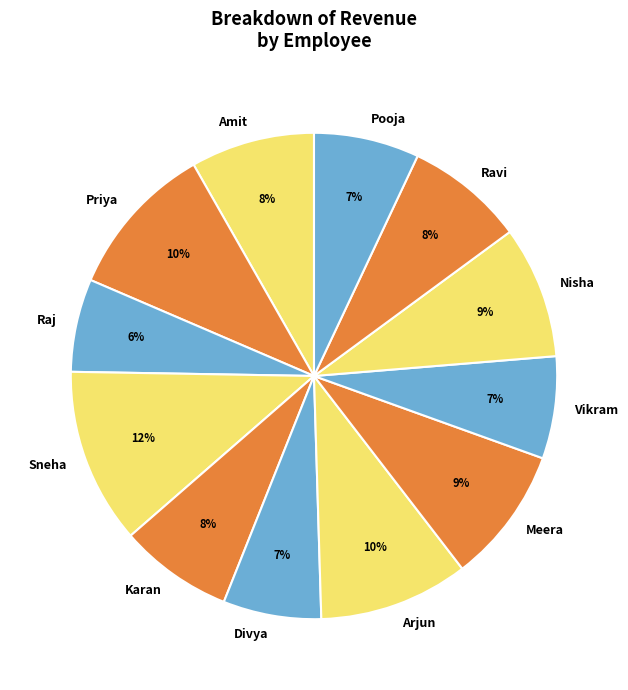

What percentage is the Sneha slice, to the nearest percent?

12%